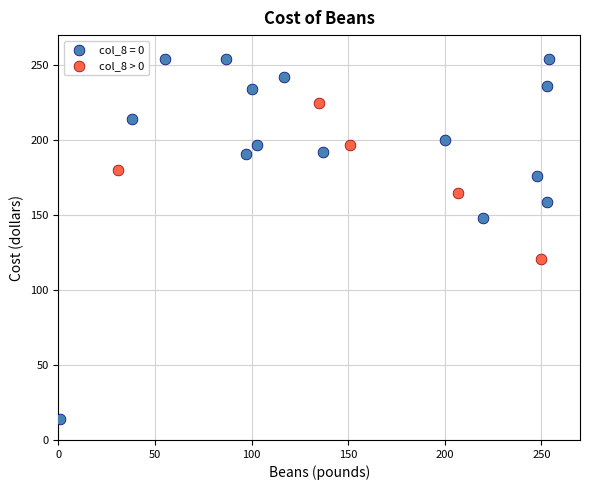

Which series reaches the maximum Y coordinate?

col_8 = 0